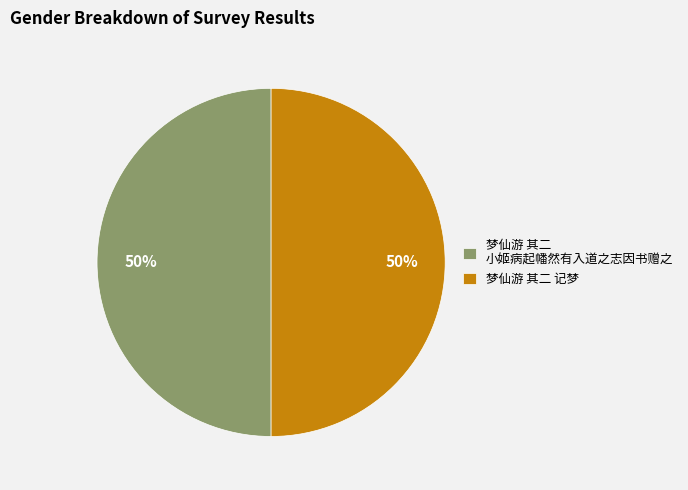

Approximately how many times larger is the value at 梦仙游 其二 小姬病起幡然有入道之志因书赠之 compared to 梦仙游 其二 记梦?

1.0